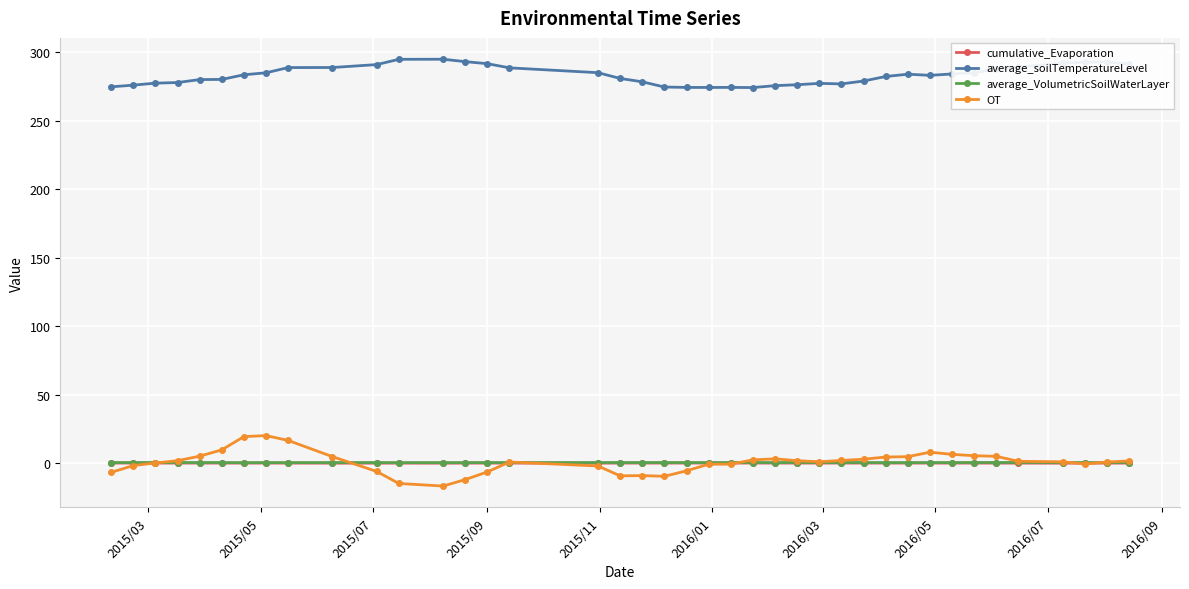

What is the maximum value shown in the chart?

294.8